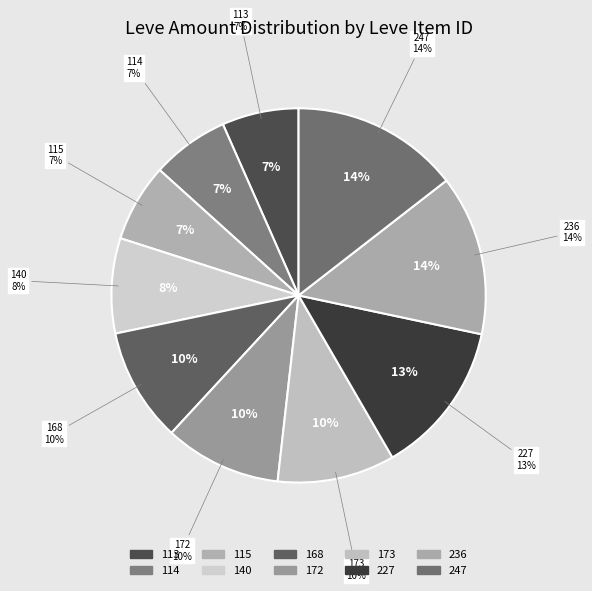

How many slices are in this pie chart?

10